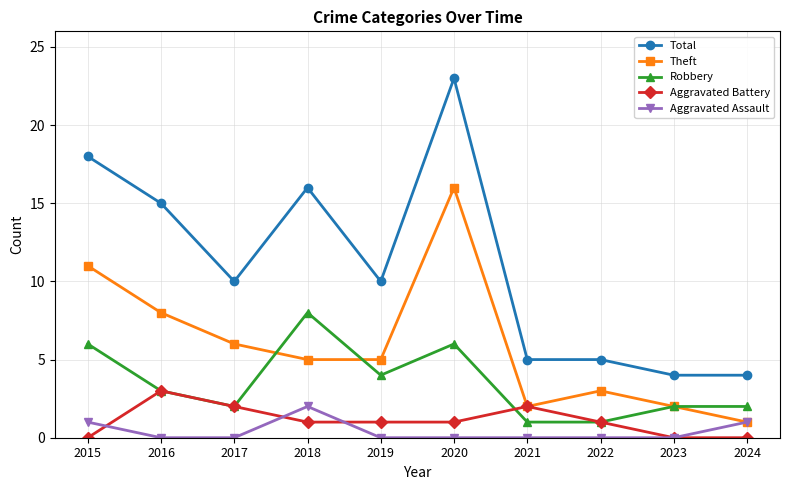

What is the greatest value displayed?

23